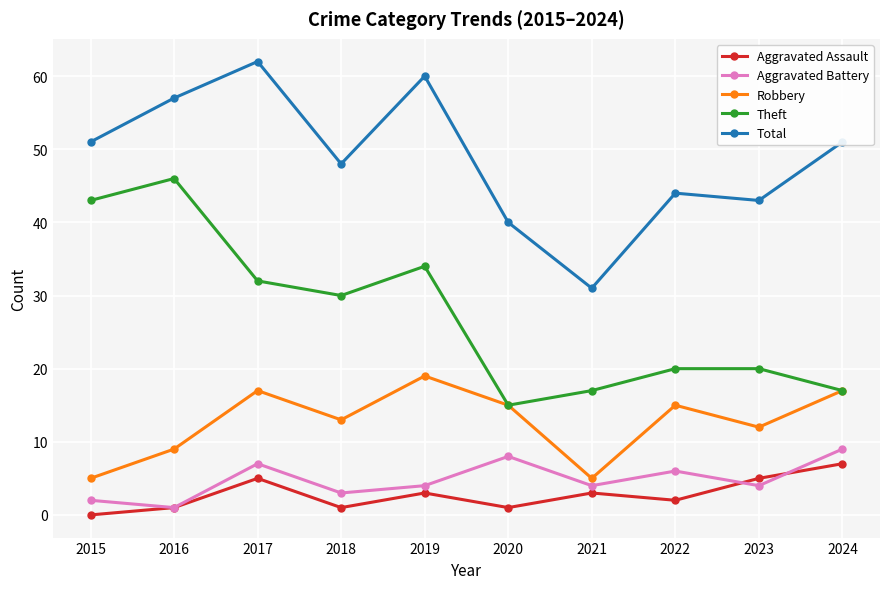

True or false: Robbery has more than 1 points higher than both neighbors.

True